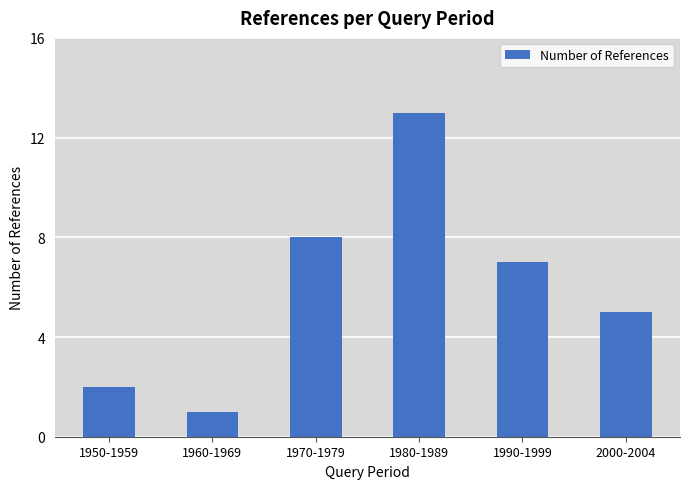

What is the label of the 5th bar from the right?

1960-1969